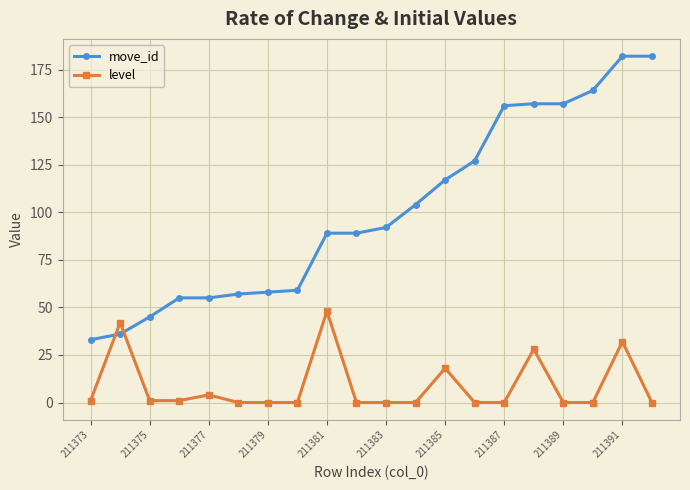

Reading left to right, list all the values displayed in this chart.

move_id: 33	36	45	55	55	57	58	59	89	89	92	104	117	127	156	157	157	164	182	182
level: 1	42	1	1	4	0	0	0	48	0	0	0	18	0	0	28	0	0	32	0